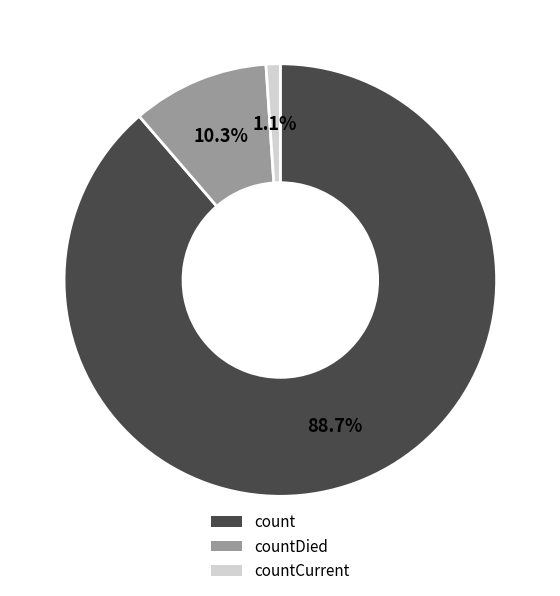

Which slice is the largest?

count